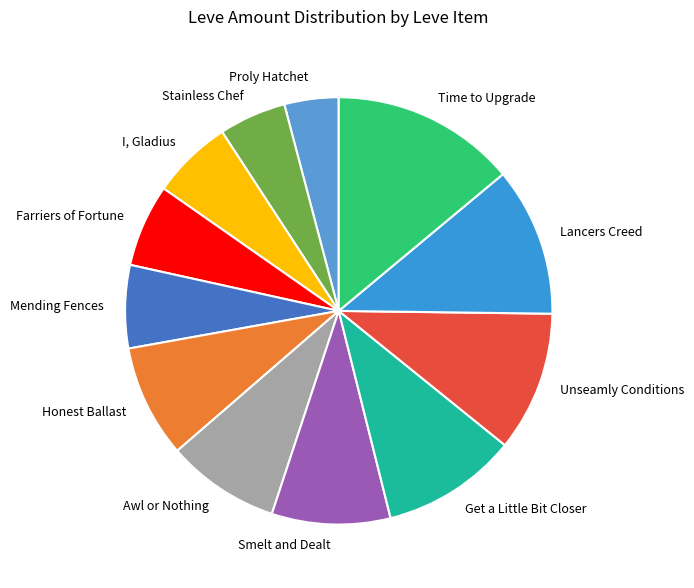

Is there any slice that represents more than half of the pie?

No